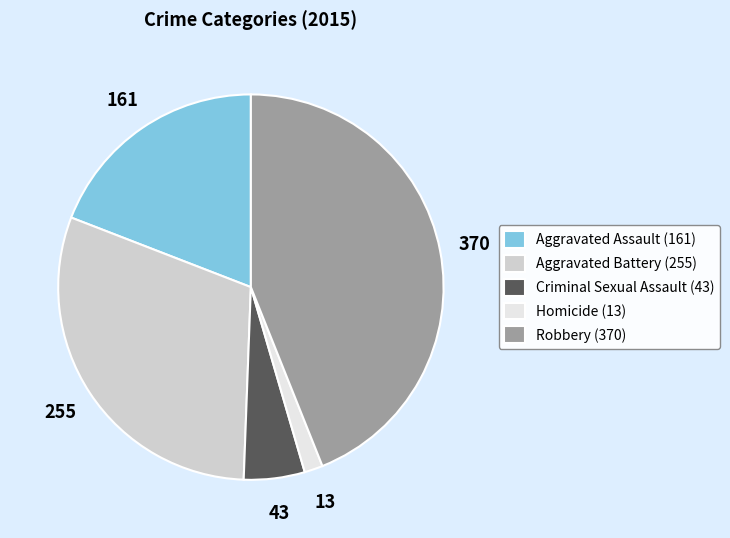

Which has a higher value, Aggravated Assault (161) or Homicide (13)?

Aggravated Assault (161)